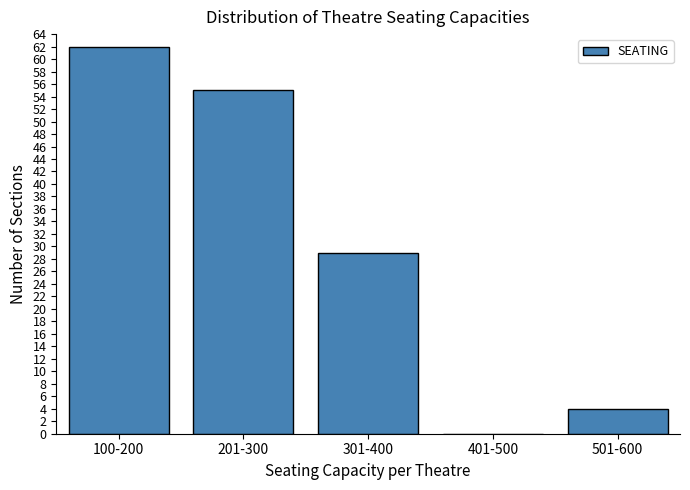

Reading left to right, what are all the values shown in this chart?

100-200=62	201-300=55	301-400=29	401-500=0	501-600=4